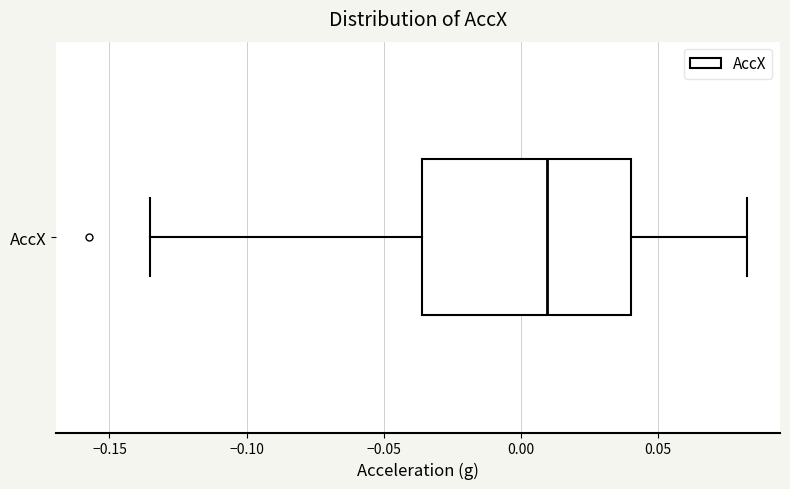

Read this box plot against the x-axis: the position of the median line, the range covered by the box, and the ends of both whiskers. The values are not printed on the chart, so give them approximately, as read against the axis.

median 0.010, box -0.035 to 0.040, whiskers -0.135 to 0.080